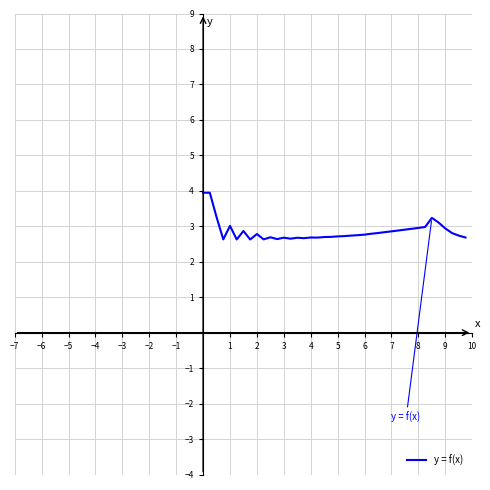

What is the greatest value displayed?

3.9